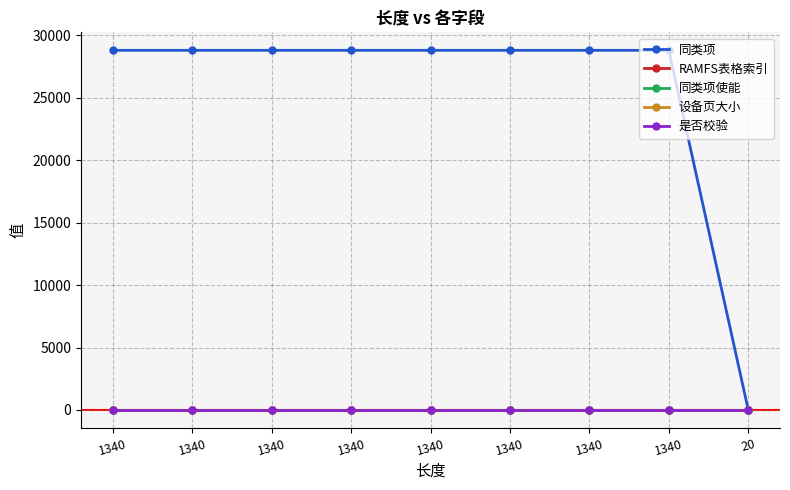

At which category is the sum across all series the highest?

1340